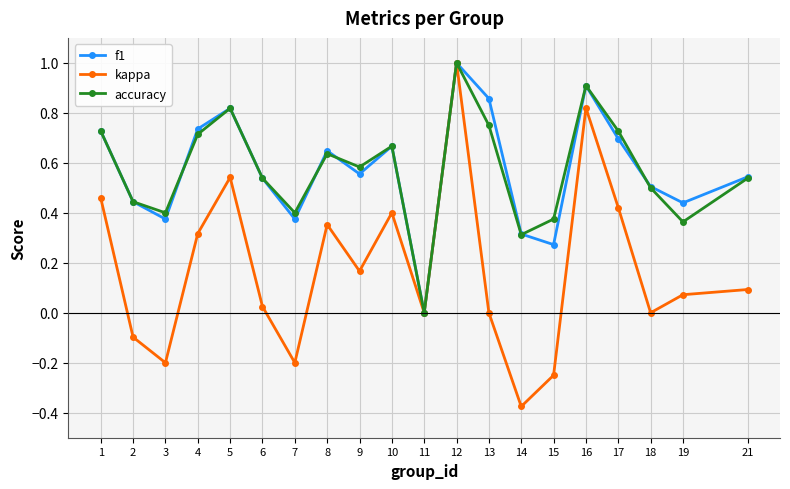

At which category does kappa reach its first local valley?

3